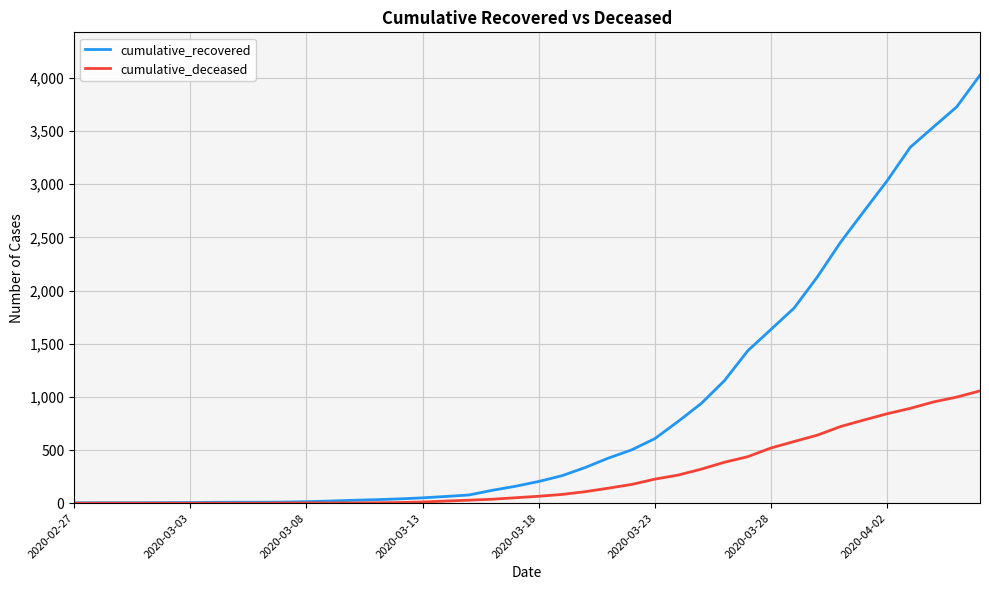

What is the difference between the maximum and second lowest values in the cumulative_recovered series?

4022